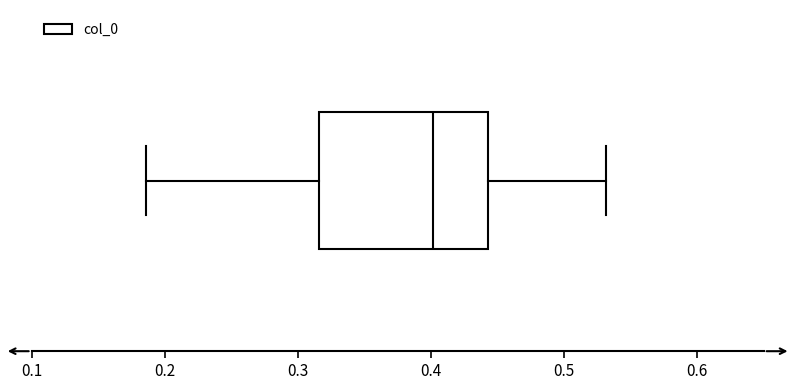

Where does the right whisker of the box end on the x-axis? The values are not printed on the chart, so give them approximately, as read against the axis.

0.53